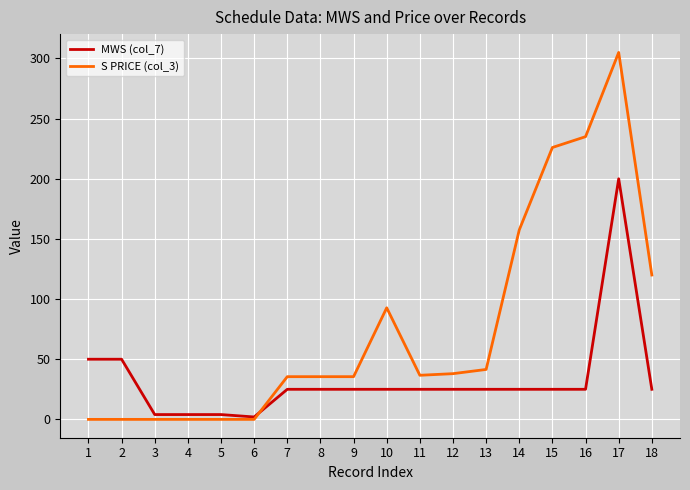

List the series in order of their peak value, lowest first.

MWS (col_7), S PRICE (col_3)